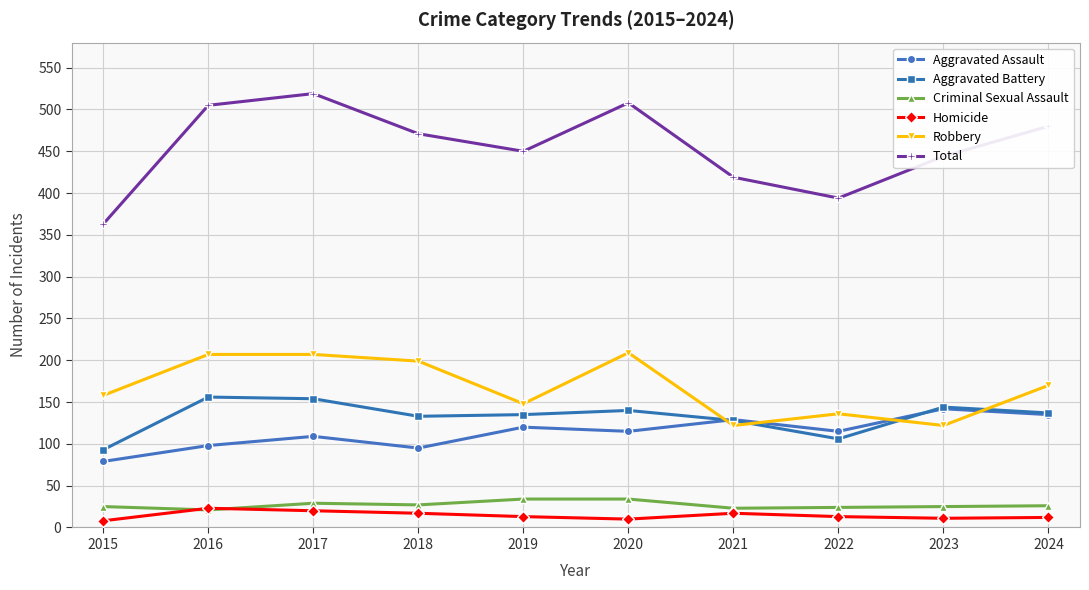

What is the value of the Criminal Sexual Assault point at the 10th from the left?

26